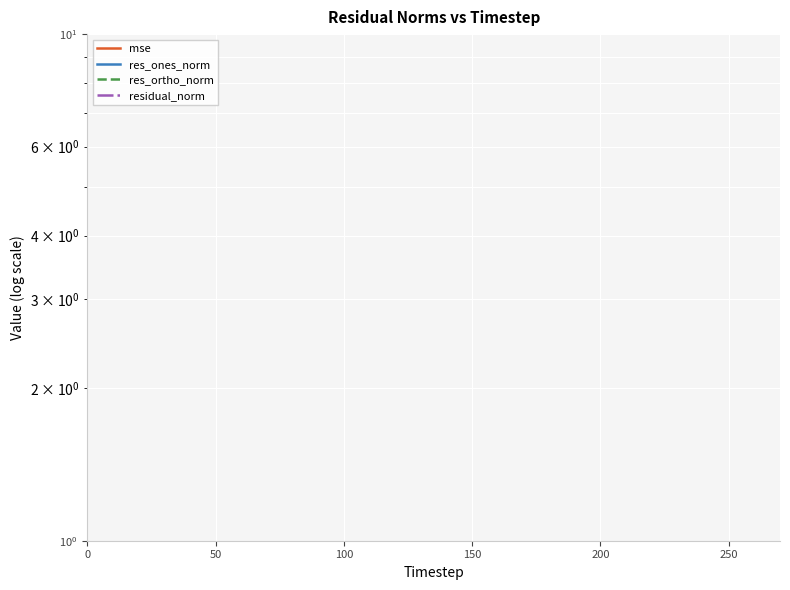

Reading right to left, what are all the values shown in this chart?

mse: 19960284091220909381835480625179554362857935365912456193427008462340842206914705713845767892031017613060315901026397907933954119600816292403152897761507178737764522712236349258756832156640613270806004953244478804805382234901078881104951749138211606291388345007867523314253000757329321919027677413507072.0	47186940071920480528841955396035003866531524032124783027937124874387166451798737839351500832005989180269195969183270189070225949664277958481521977147810654884774656642059018723485628513519013217799899361967922877659653887906902026354673835764196061891327283960048710418643124152210292736.0	4914048214748154543821457613258740561240631445207517410276363108827475666076693006839601195102339188143476088440872605252021125993429784344075594096331119928164660772160061559943806768176858883382746936312900093610402953262225591355984009934548798447181976203776781128302592.0	409391652356699011045638935478300748872390627641006504629125995934371272190476899906537093827498986841454433882905040622603245389892767335508352579979466107915341888204202624306884806417100989303572812916888207117811156357202046988428628613651934121548637536256.0	128715221516016453610491862596784369435535036475317021859566971610268380513556994195523322217910107257695716405756641136205926417998467303036756554956094388724737990711221293285092490698808186309549504027201873375686140430850424026675785010725781504.0	44940598212454263486330474390638468864524606587181455404348586342935312677147123866984500997466727394775887851153895378490952915366704651531442093736728044474968991509400209171905915386791776039255252401839599487028820638686193846845440.0	24172467483038168570930700599878765923345288577112744062960804364842573457223137253121941114073706546060982059772800871784107063190079730189128622198012907468166535513375521355019891970128137278973158083532599066291811123200.0	7951504895331138652000885592480517151499944587660165222166485530380121780560561808430435212445278009500426554742318094910790114959962891627548713716040251038468862858861566003964564977253754526155287179030429696.0	4330283983563876980940247983133403237089657146005173145187486818038916711167108632824132756419149803318522413092454663193653493041329855356002348081057361359584520661464123795093375860513909724151808.0	1922638676189556832697425503628136754220436342938295960483570289697748279939591277615242527288292814390582774416570281607155743527071671424728010074781390351257141817532562123036163047424.0	411313455208618379741456220607883744891145351701712008100974290944005528464424599311495264702712288779857192515123575353500771965483534779529080150535593729665003557121687552.0	147863250717322775308931256254631346640523298785196607959785880416680314935896306812138282158112395266234669382450784946145790504165891482102601168804126698504192.0	58468568747512201193059069994205624031000408594416660722967230365091812110368613493225587465548559007662156381102569769901866436129522018975557353472.0	20533803077187077924601044968597202037900923811206162473173925829860415174490434293770888338694414576349827315607864010242032656237723648.0	18926810887191538862815565325518177322886481515737588028087503439756706838196811157542549882694164357489910872601260286017536.0	8469411014339518323713425078855138951480278323483980203974494767720671333385472601390502097233354072224352436224.0	2771535767580718194683957729475979509666494969007125940608962462907921710554781822894944483970908160.0	2658158760498556536622568276299647126851416485782382393443804745771877035080146814500864.0	3225295636354922756790947436935122609080289146245304606082799690421960179712.0	3472896728180330977035782302033601345263748037198312946660278272.0	14697635521839156788558021711098279302744877379354624.0	2154722284938822024477858887981888427786240.0	438466475984962148273282149777408.0	11087301581542042682523648.0	158420042044180640.0	2646917282.5	11602.0	2292.0
res_ones_norm: 137088766084581328303220986681714442730731046197011905866465270553087108031560284451355966313273290230110989915843575536853812903615150692250425206243328.0	6781677490328004789993315656754826152820498396839958266596882963986914685333338434257438511171633672030047867766311866266973988275546912423149568.0	2176981146918781417551016757050802601021220105382161666863155123304728227404140867603440098339989424842919341659116141407705091938325626880.0	620801652416924730575441764815338510067495789612884871605375558228308769282696173505512087226399210907117225142698278765379882844160.0	348329183196546876400616112197696001355197118352467512034237111248714692862929563097210409526471219127903183711833216522387456.0	207253932508967830920612405715755052254312276232067268433962810128807734132161067756900075421962030777782532181787148288.0	151279781790145109230324985635022428697709247931028046994749873902453950337095411678815607943929623845252393598976.0	88003158711792423144503704585888065993187664616467096841618264735039735029079859763526137538431750020005888.0	62613020958764250852805374938843101066388122682063923842083985043861406267098130691472930492716679168.0	42779641379377680383377162803183206953466018230048788930311967191270974092546181343990320726016.0	19770101348205297863199074712439427863934472573223448579536945398645015089625687765549056.0	12053710618203762156391614554616167734587601236312892132408919119915731986287689728.0	7492804295620359878729750852428793082134378804226448220331452961646427766784.0	4463392363802617373319210459216326092297615314714269182847500035293184.0	4301152236520336379200095789719209191130900923068778161926832128.0	2898049679933693829083677317840357904609906012384447692800.0	1583453345988928376509854364193125654716956180217856.0	1615723773887310300523149962122124693998665728.0	1756153515361088703421649353580564447232.0	1795545532132278250211352271388672.0	3756714585594572601041092608.0	44090859493660953673728.0	627720682657898880.0	92412924623877.8	9980204298.7	1390881.7	2002.5	1364.3
res_ortho_norm: 34160712882313302960452972618292671461003838550039174854495516593588917463828131455866086877420399919663088502128597974527329072198938795250377658728448.0	1093522056978720174239813614417469445339283046868447057425343373335957375907504950640832872835499504126169190506557555390328092095564100860379136.0	418092454737395260301156743111186105450067599699827717209126581261257772678742013830936259994580155789916749105767130565326141669081350144.0	154909524281482589777253974817401606448936122733847879825627679252815610191049596023086609225107855182843888332245410337181774381056.0	85918575696078528949777627635328993978419926149174658684824768012128918526217233557900996804917568008523523385903757207273472.0	44569111187261603004194865545893998520312995449154861733257292548437417058163284945514743255768500971073816311996874752.0	35873320233346482144492015330950321151950054827816074099193134571967322945697230725746857459091668405136071327744.0	14385720422635016798314192354204662153913640455329928225416350224715340530448581424173372542880602585563136.0	20245828952681206531412802766305725522758217487560183553949850441191508962808326235317001687211704320.0	9619821185520774216969853851415005668238369298333535343383298882539416126156716348987452424192.0	4522891540851865601666078129324788298434937159384800708725393356632215012693438755766272.0	1603530807288851931737460662668723261243222712078457755186438402466484682158505984.0	1525271298833505823621437161358227619570109846096380042480899146095412641792.0	782260624047745365627645853149965195797120648290529154520800246628352.0	653376098022910363818555239630611976467383782335199703235297280.0	265930567960371002701251431660409781432550019152293658624.0	514014852564774194135296612469596665859021450772480.0	218163807708570432936883420661477172502855680.0	375793117073497660426504910842829471744.0	498911786010458051787914288824320.0	764677084932037430495674368.0	14516142533368508055552.0	210791889190413184.0	50469326763921.9	7669130602.7	844017.4	2755.3	656.1
residual_norm: 141280869516084545521997572395143569821033020788111448952961391081677214537491476925906049634753989683347478878614038359619573339843138344285426438635520.0	6869275076157635423319145845299415461080658614066331847921824483615438348558952037706532260849413570866404224540625768890227167234037103391145984.0	2216765259279419865758101478480835741891960879228366902955852754631514958780617143228397030872593703708519800146123958343651243885129105408.0	639837207699504613339108072188213473324605312773850359692948305843467179252738451205250102745949822341265132480243889358604246974464.0	358769036451052204868021399968639454603564754253257762174453773373023396640905895570861046499188233422243648282980630831038464.0	211991976764344217029911169805375519191760317603892049690467153035167471445627178329367543967670327641757889701590597632.0	155474973815846545638868297447703803165041797768938055533967748096835181274847256495951911458774374946728306540544.0	89171211135271339282459627445048230239495967649707857628511828232935077791444524649667443644645854612029440.0	65804893310177757581137832469058357993556935957204931509234321373614203861585426261881074023235846144.0	43847903897330791402373206176314953462673657206982192243669864322227060074998768070475286315008.0	20280864261875487665214921003124053304535641728141225338956594922817527578878560161497088.0	12159903400822013789619887006511048514929481681113663219199824484441240040269414400.0	7646474269067554804638800580095379274402985904028655911325491626098504499200.0	4531423956902187877344690141380314455062384196693512949183790123581440.0	4350495476056898498391747115525482255856257864913941048674222080.0	2910225251477884875869084736251757010573465742349820755968.0	1664793010431242133719080057538190284704409035210752.0	1630386077129756391686575975354486859512152064.0	1795910809688199172445915906777574014976.0	1863570961401880875545649760698368.0	3833749538224837579138662400.0	46418986254967074979840.0	662168011901029632.0	105296256256060.9	12586502375.3	1626934.9	3406.2	1513.9